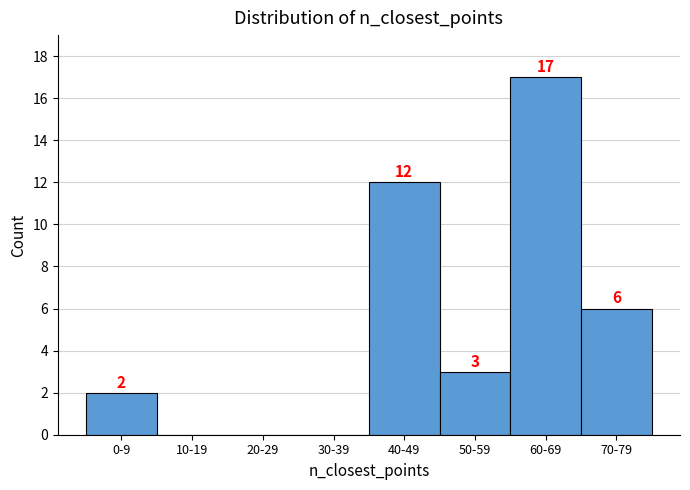

Reading right to left, list all the values displayed in this chart.

70-79=6	60-69=17	50-59=3	40-49=12	30-39=0	20-29=0	10-19=0	0-9=2